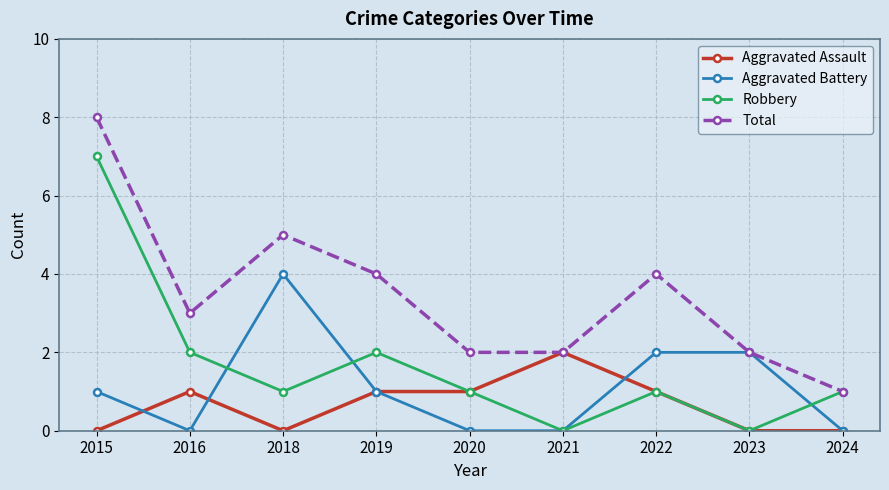

At which category is the sum across all series the highest?

2015